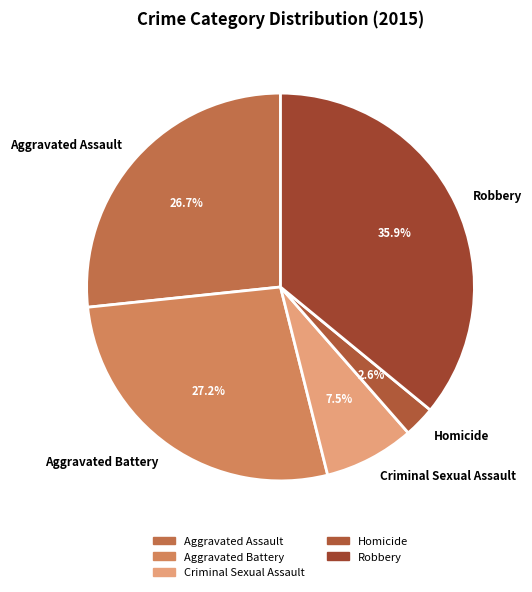

Does any single category account for the majority?

No